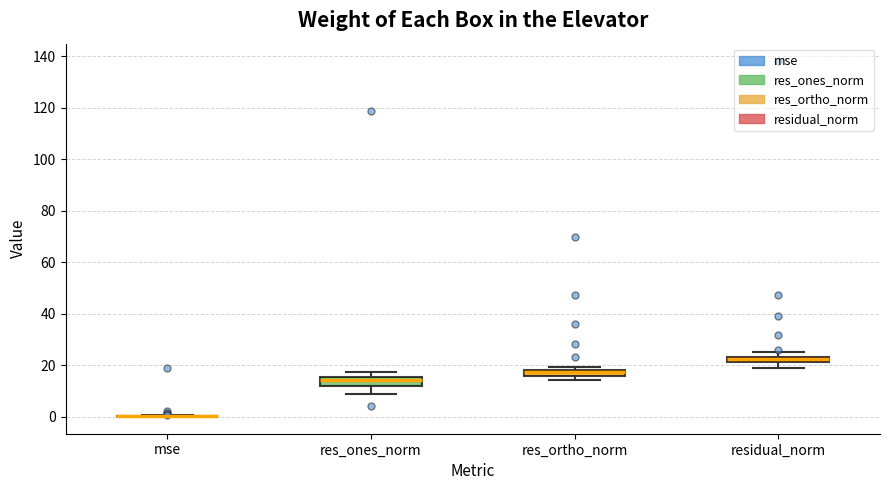

Where does the lower whisker of the box for res_ones_norm end on the y-axis? The values are not printed on the chart, so give them approximately, as read against the axis.

8